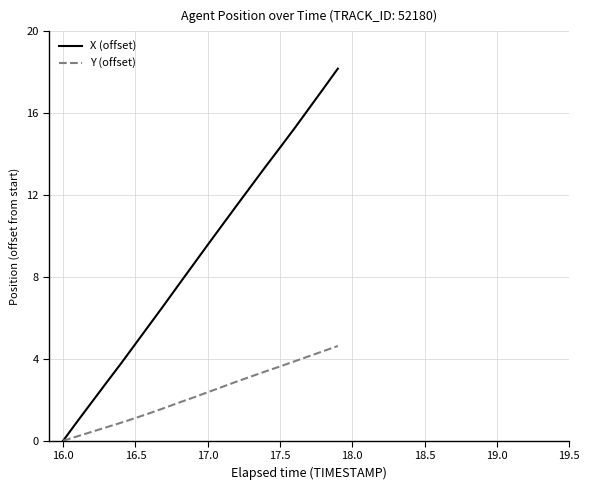

Reading left to right, list all the values displayed in this chart.

X (offset): 0.0	1.0	1.9	2.8	3.8	4.7	5.7	6.7	7.6	8.6	9.6	10.5	11.5	12.4	13.4	14.3	15.3	16.2	17.2	18.2
Y (offset): 0.0	0.2	0.4	0.7	0.9	1.1	1.4	1.6	1.9	2.1	2.4	2.6	2.9	3.1	3.4	3.6	3.9	4.1	4.4	4.6